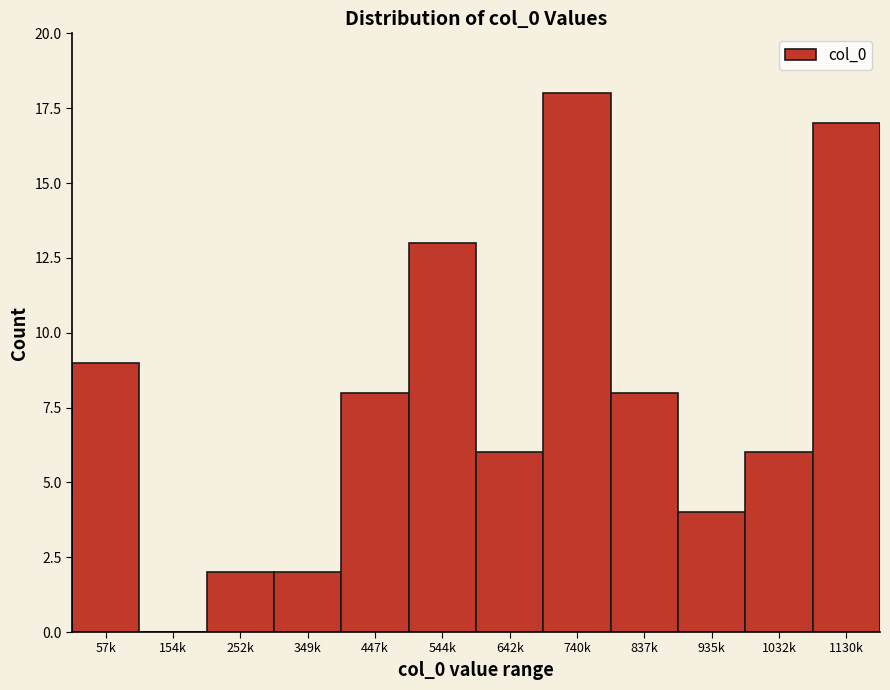

Reading left to right, list all the values displayed in this chart.

57k=9	154k=0	252k=2	349k=2	447k=8	544k=13	642k=6	740k=18	837k=8	935k=4	1032k=6	1130k=17